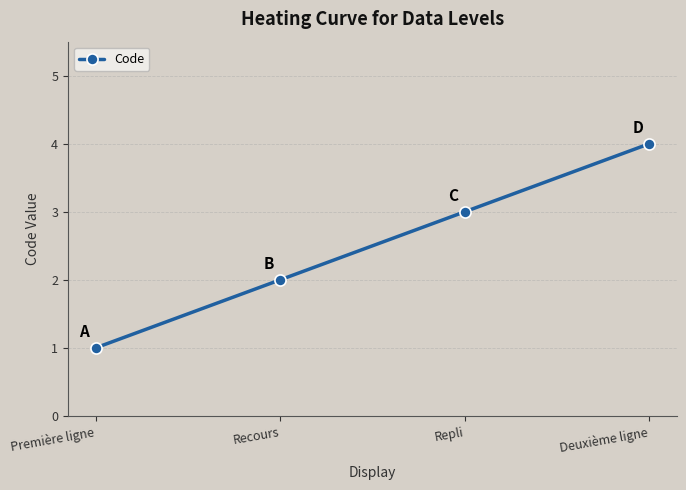

True or false: the data shows 4 at Deuxième ligne.

True